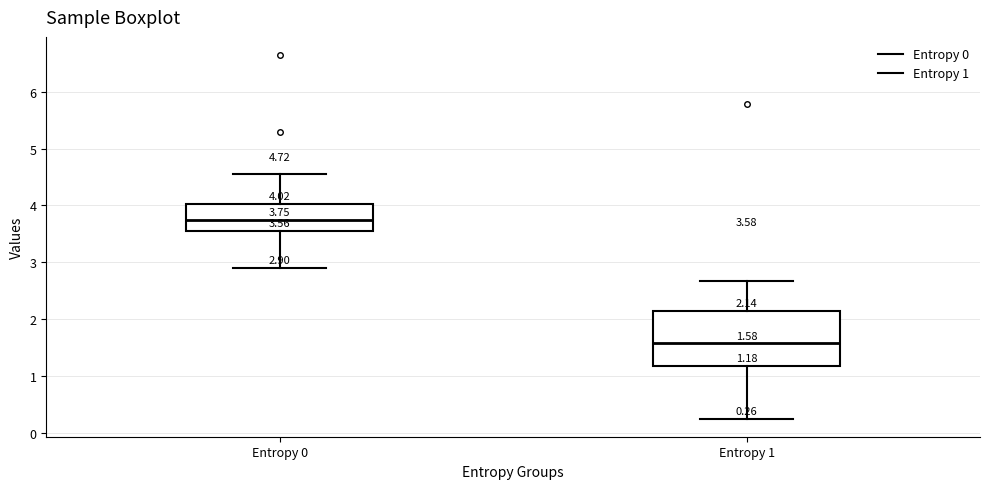

Which box has the highest median line?

Entropy 0